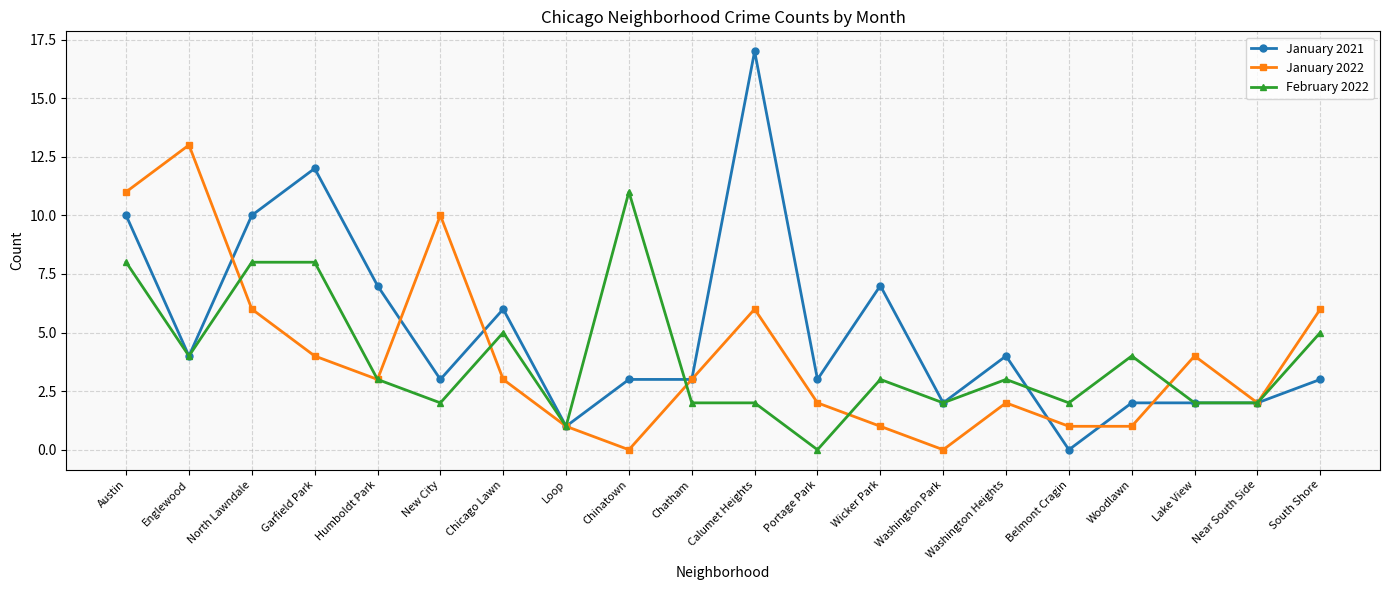

How many positive values does the February 2022 series have?

19